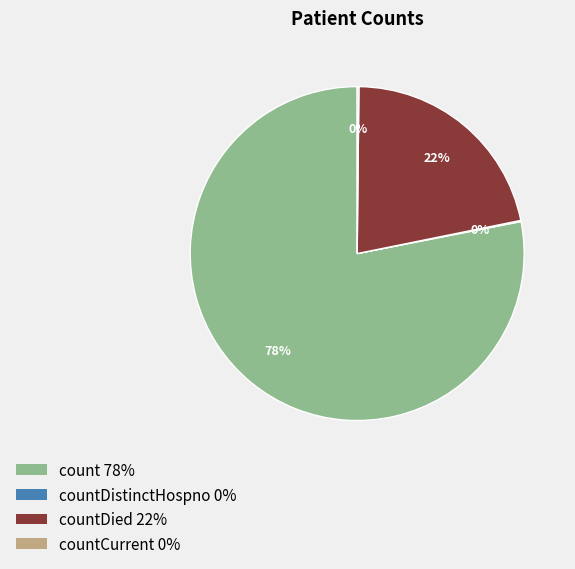

Which category has the biggest portion of the pie?

count 78%